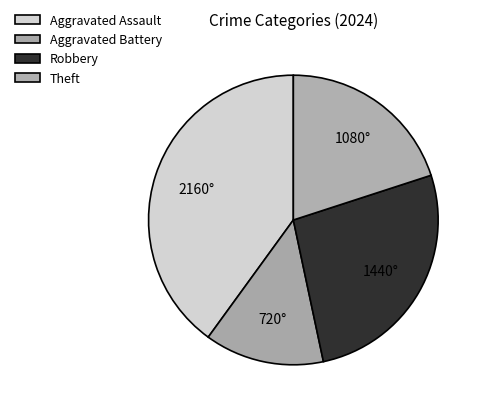

Is it true that Robbery is 15% of the pie?

False